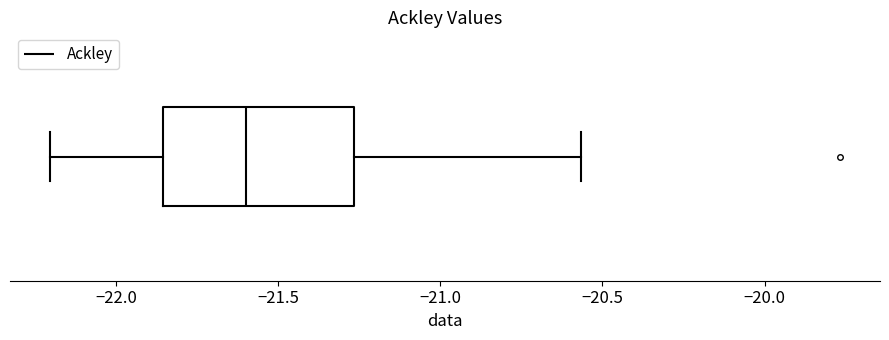

Transcribe this box plot: give where the median line is, the range the box spans, and where the two whiskers end, as read against the x-axis. The values are not printed on the chart, so give them approximately, as read against the axis.

median -21.60, box -21.85 to -21.25, whiskers -22.20 to -20.55